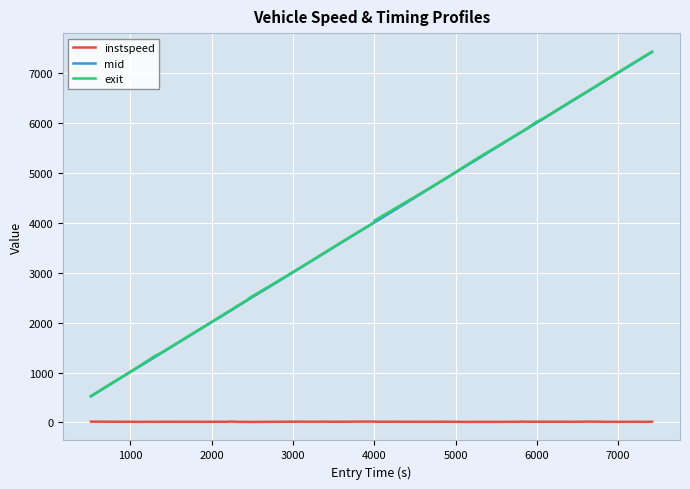

Which series has the largest range (max minus min)?

exit